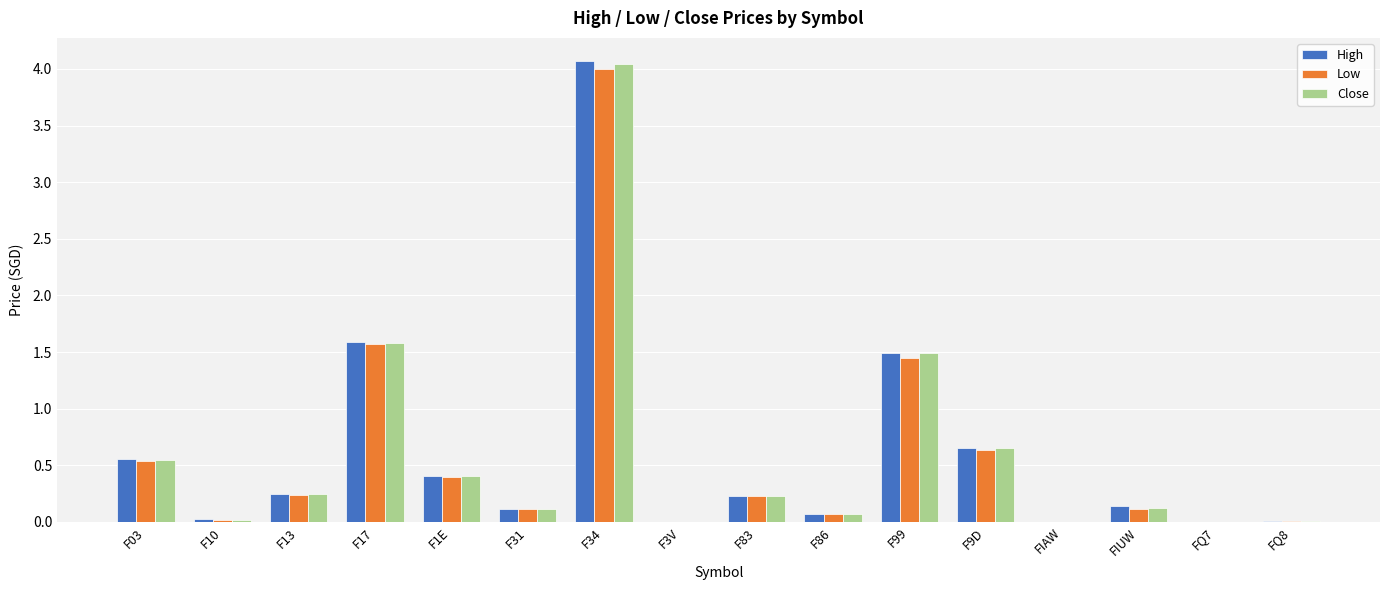

What is the maximum value shown in the chart?

4.1